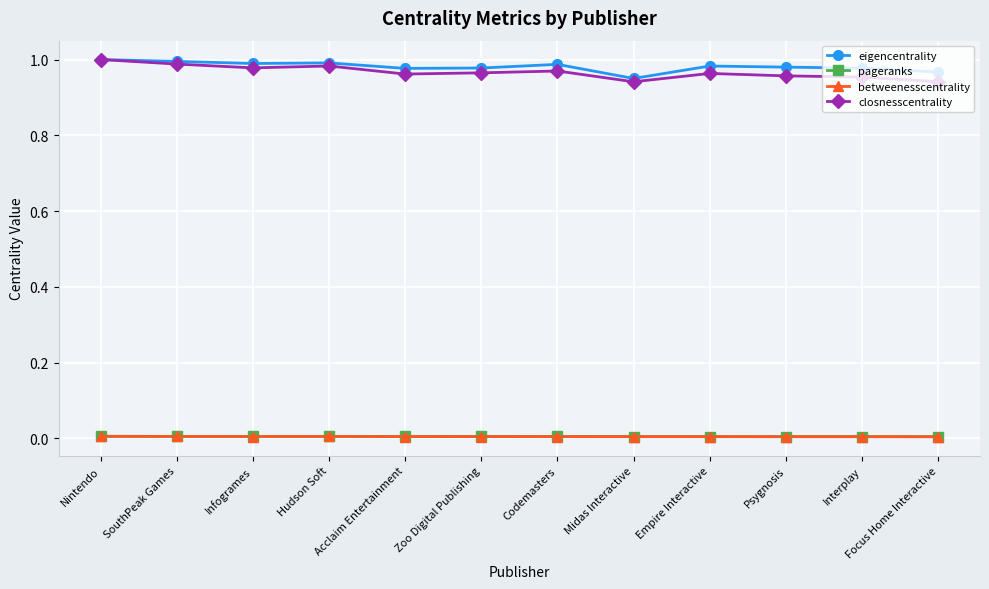

The value of betweenesscentrality at Nintendo is 0.0. True or false?

True